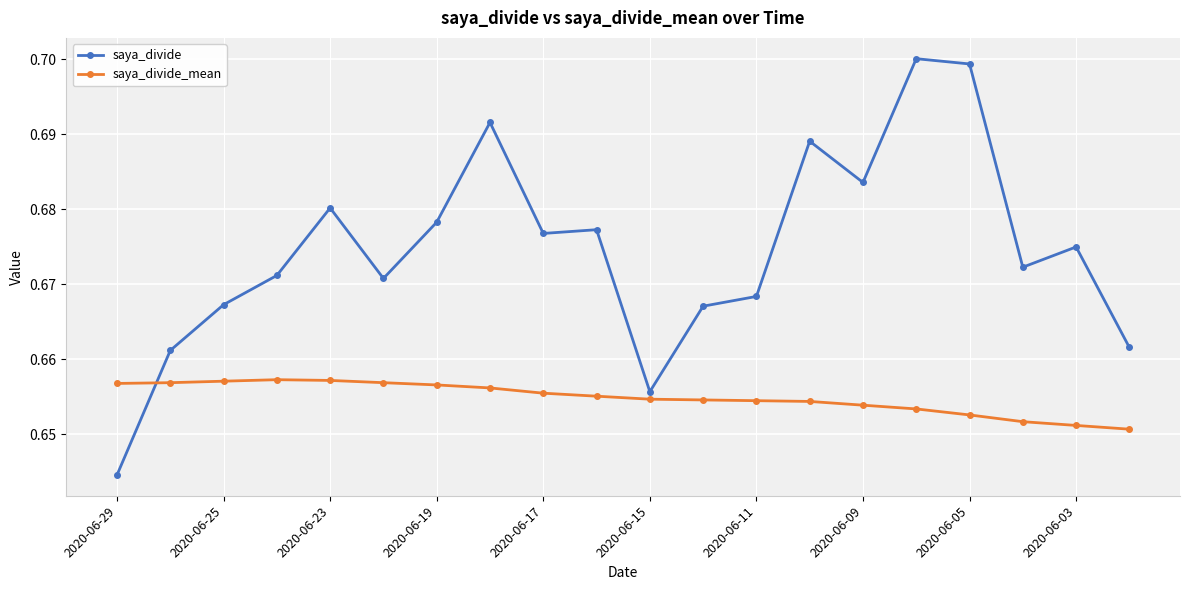

Which series has the largest total across all categories?

saya_divide